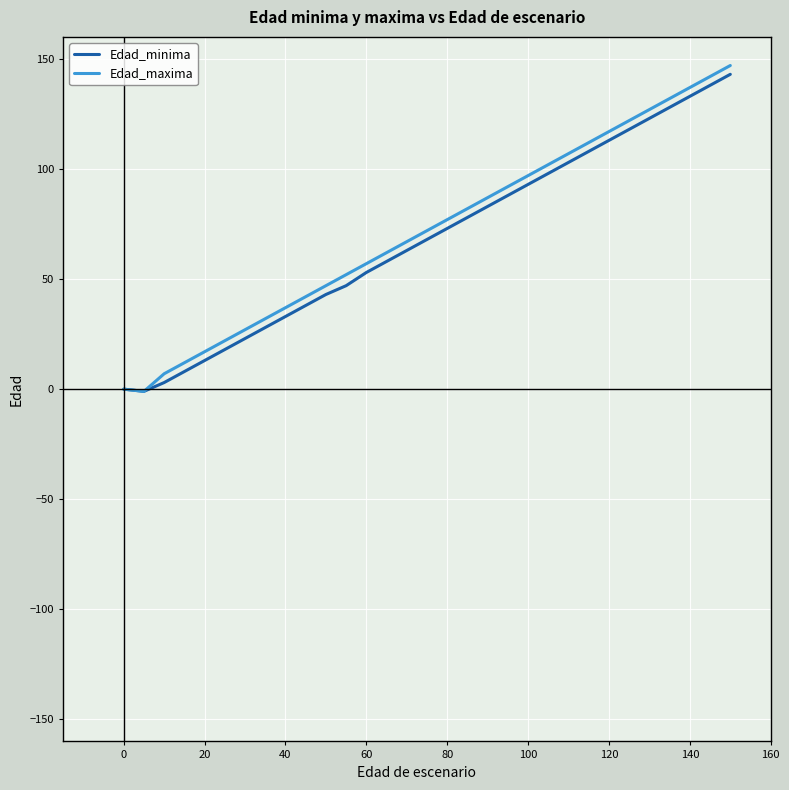

How many lines are shown in the chart?

2